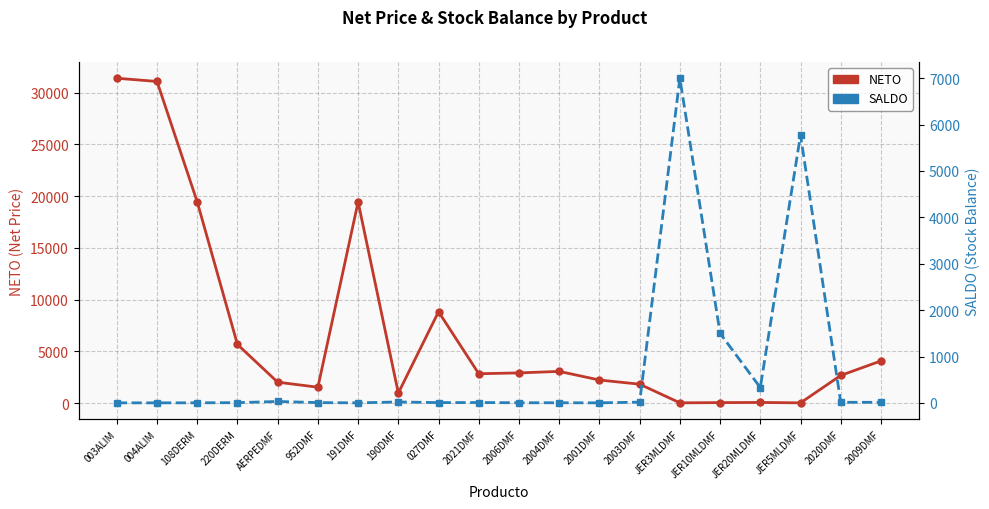

At which category is the sum across all series the highest?

003ALIM